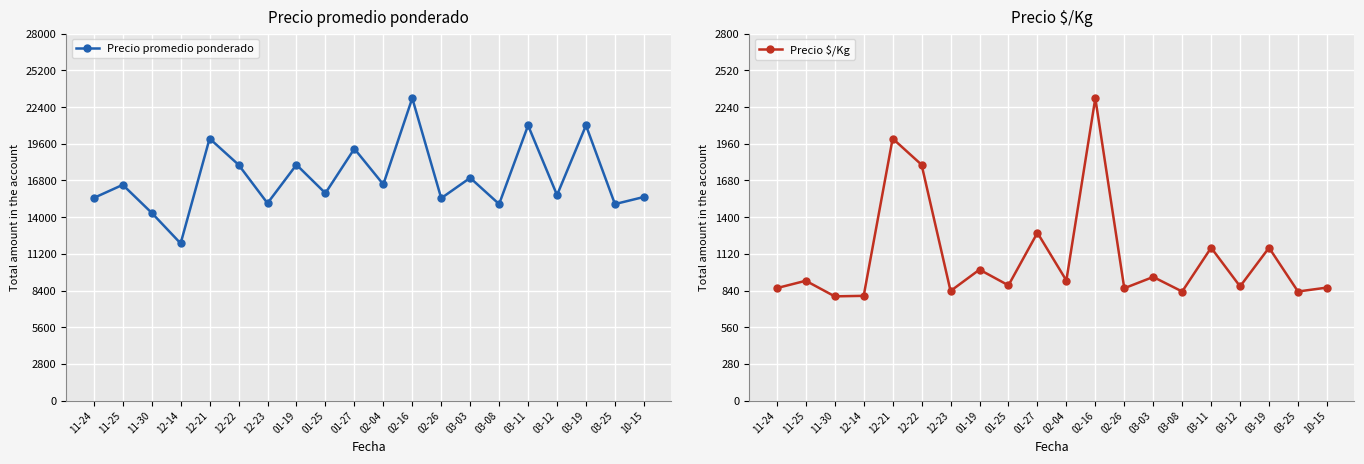

Reading left to right, extract all data points from this chart.

Precio promedio ponderado: 11-24=15468	11-25=16468	11-30=14333	12-14=12000	12-21=20000	12-22=18000	12-23=15064	01-19=18000	01-25=15831	01-27=19222	02-04=16500	02-16=23077	02-26=15448	03-03=17000	03-08=15000	03-11=21000	03-12=15688	03-19=21000	03-25=15000	10-15=15542
Precio $/Kg: 11-24=859	11-25=915	11-30=796	12-14=800	12-21=2000	12-22=1800	12-23=837	01-19=1000	01-25=880	01-27=1281	02-04=917	02-16=2308	02-26=858	03-03=944	03-08=833	03-11=1167	03-12=872	03-19=1167	03-25=833	10-15=863